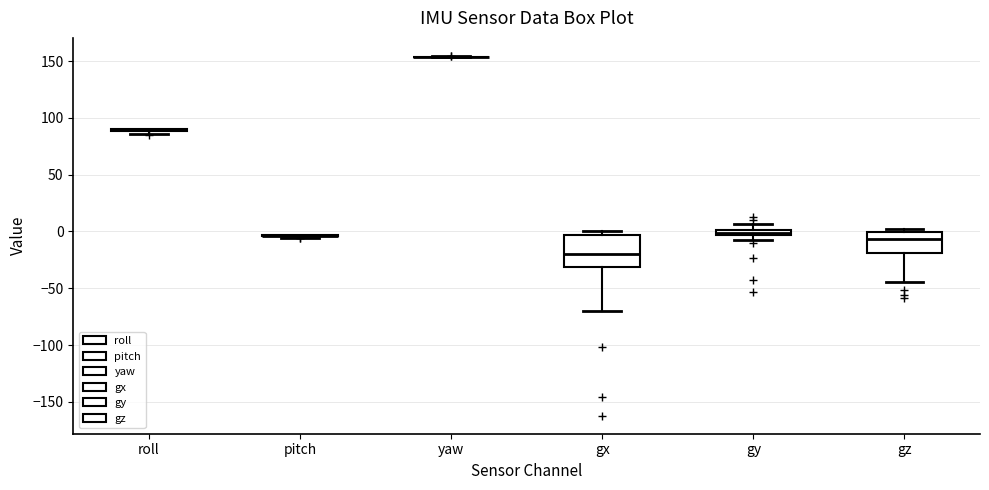

Where does the lower whisker of the box for gx end on the y-axis? The values are not printed on the chart, so give them approximately, as read against the axis.

-70